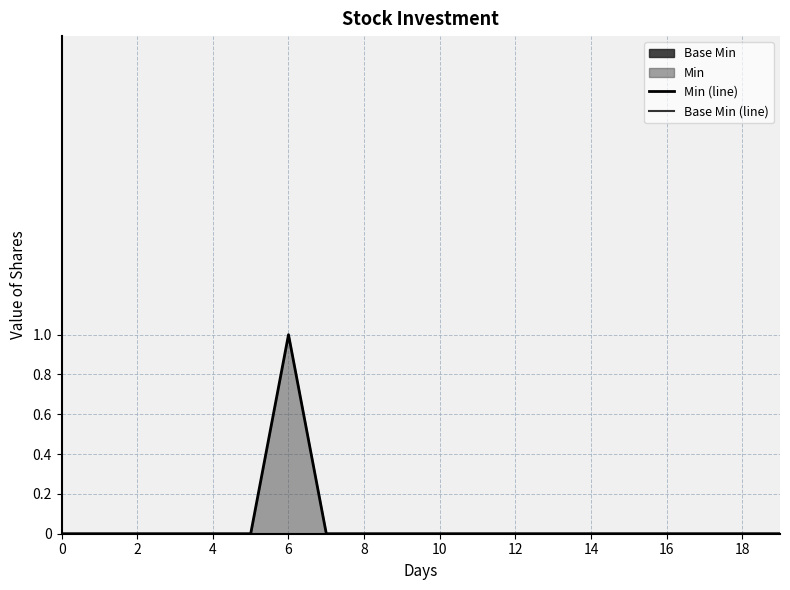

Does the chart display data point markers on the line(s)?

No